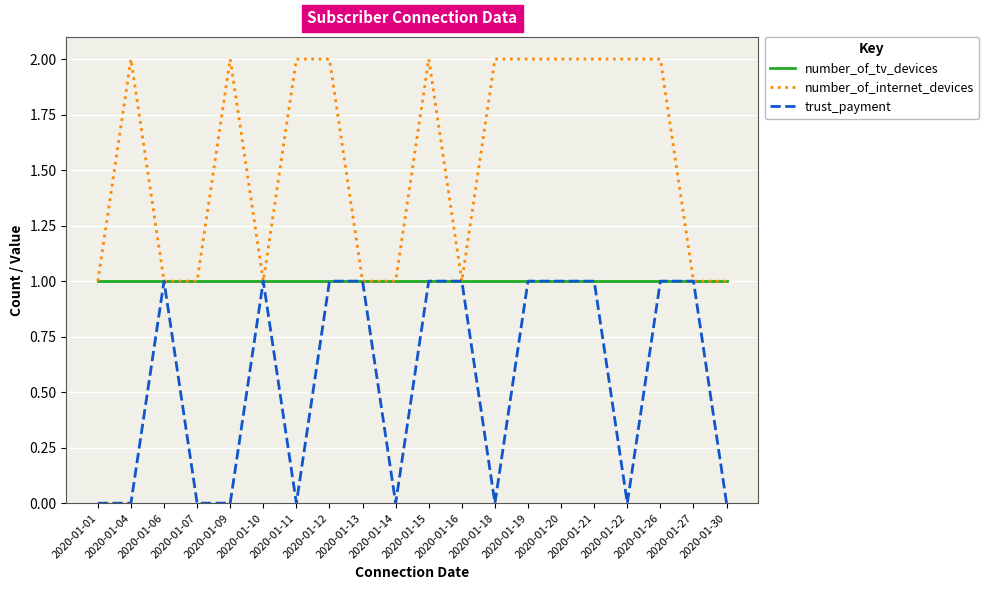

What is the average value of the number_of_tv_devices series?

1